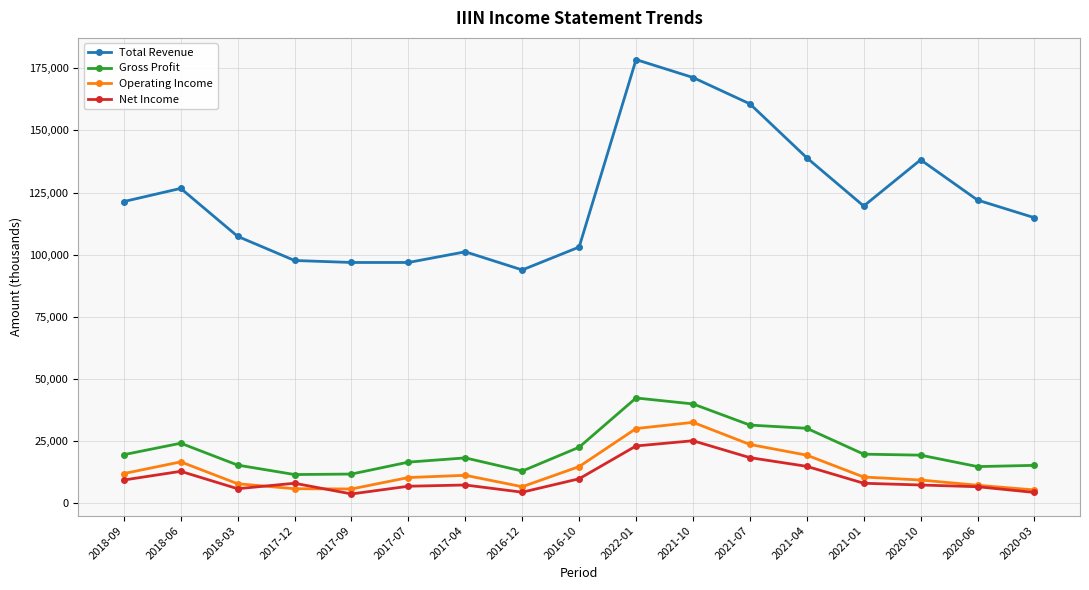

True or false: Gross Profit and Operating Income intersect in this chart.

False